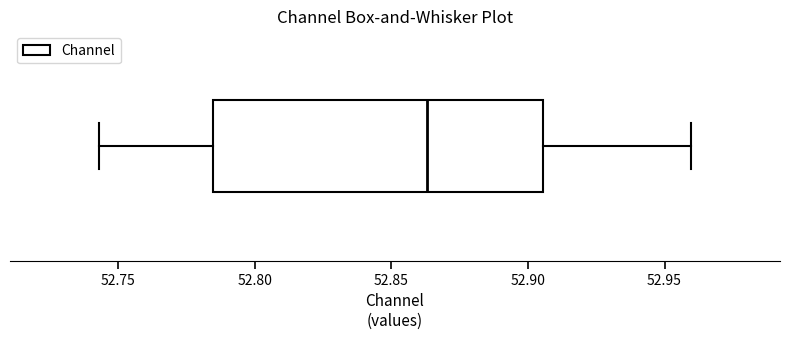

Transcribe this box plot: give where the median line is, the range the box spans, and where the two whiskers end, as read against the x-axis. The values are not printed on the chart, so give them approximately, as read against the axis.

median 52.865, box 52.785 to 52.905, whiskers 52.745 to 52.960